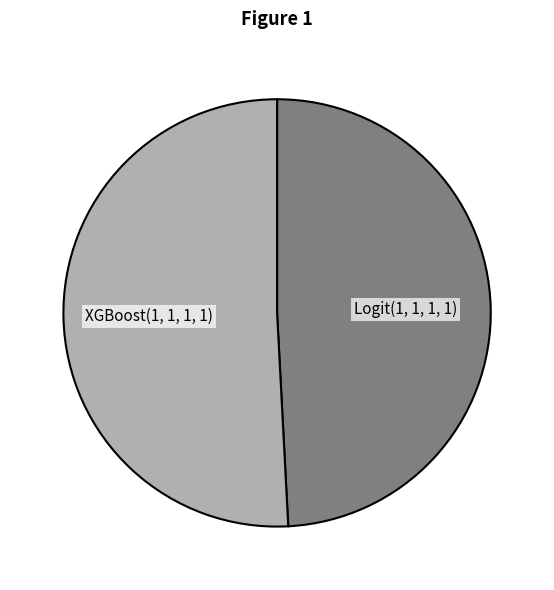

Count the number of slices in the pie.

2